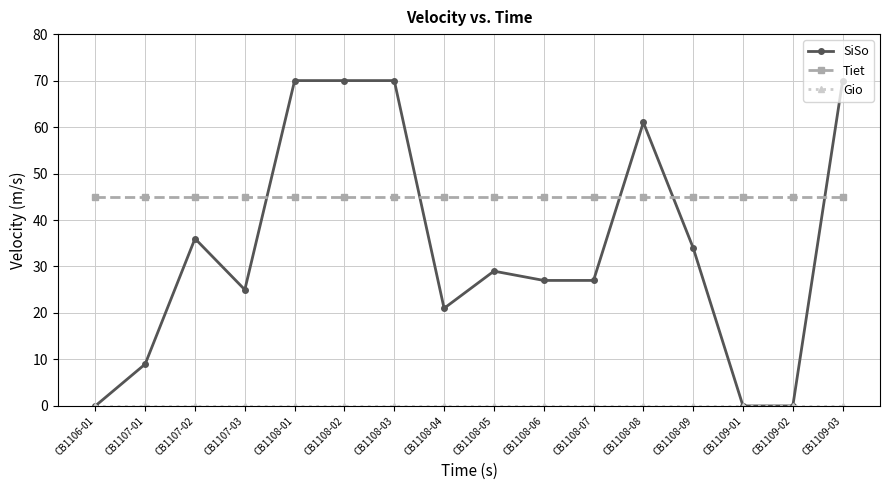

What is the difference between the SiSo values at CB1107-02 and CB1108-02?

34